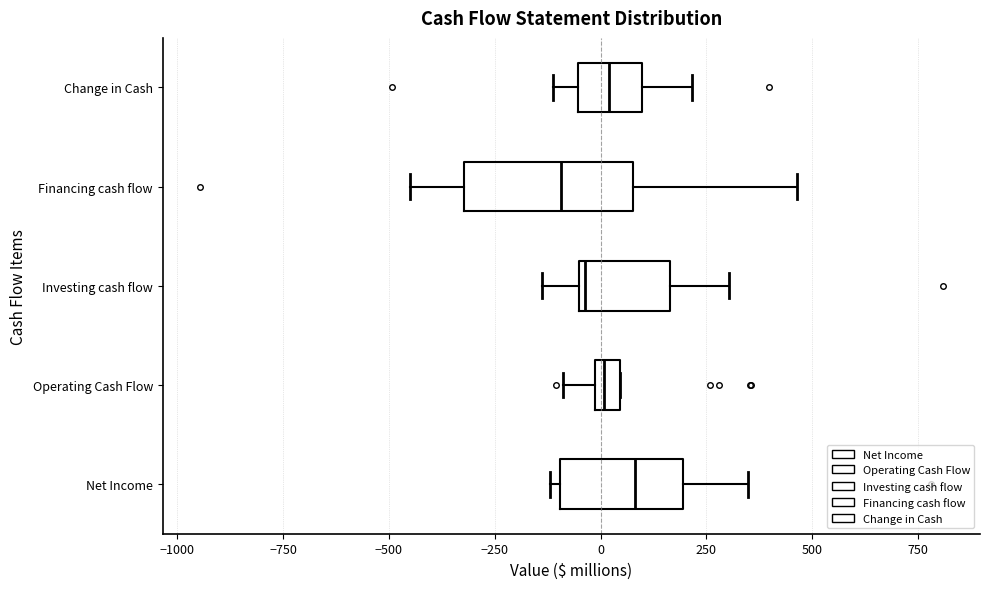

Where is the left edge of the box for Operating Cash Flow on the x-axis? The values are not printed on the chart, so give them approximately, as read against the axis.

0